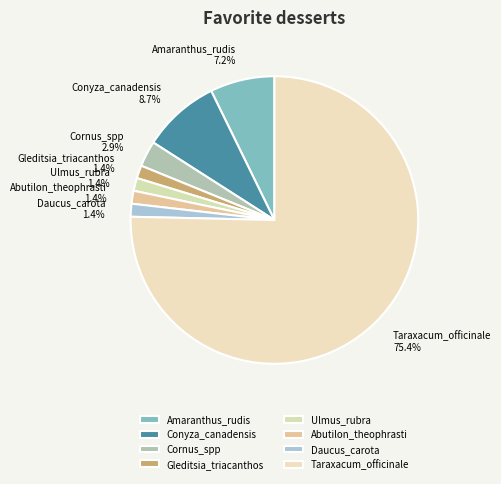

How many slices are in this pie chart?

8